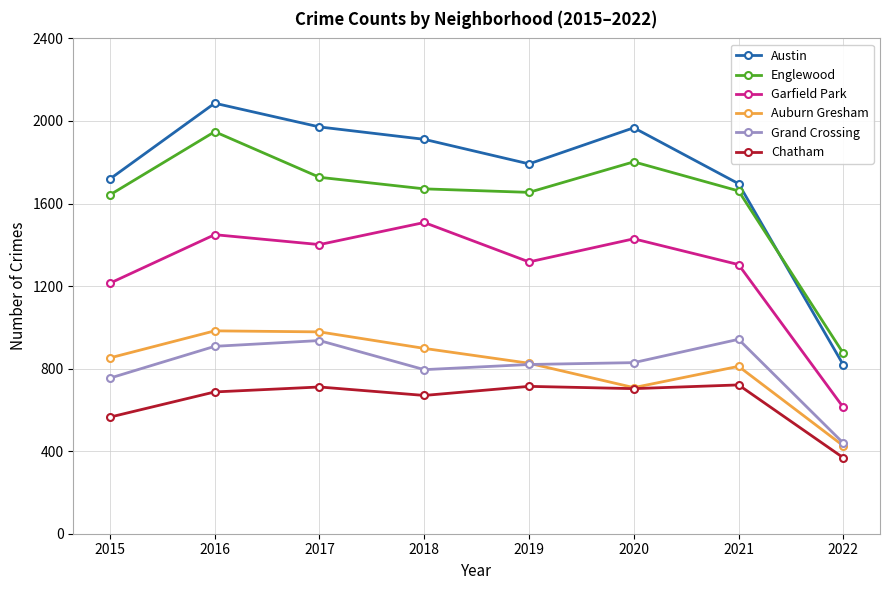

True or false: Austin has a value of 202 at 2022.

False